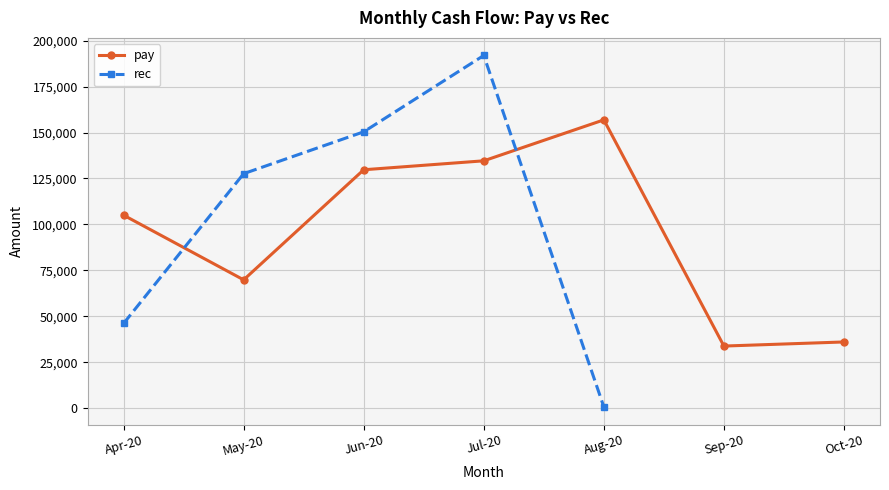

True or false: rec and pay intersect in this chart.

True